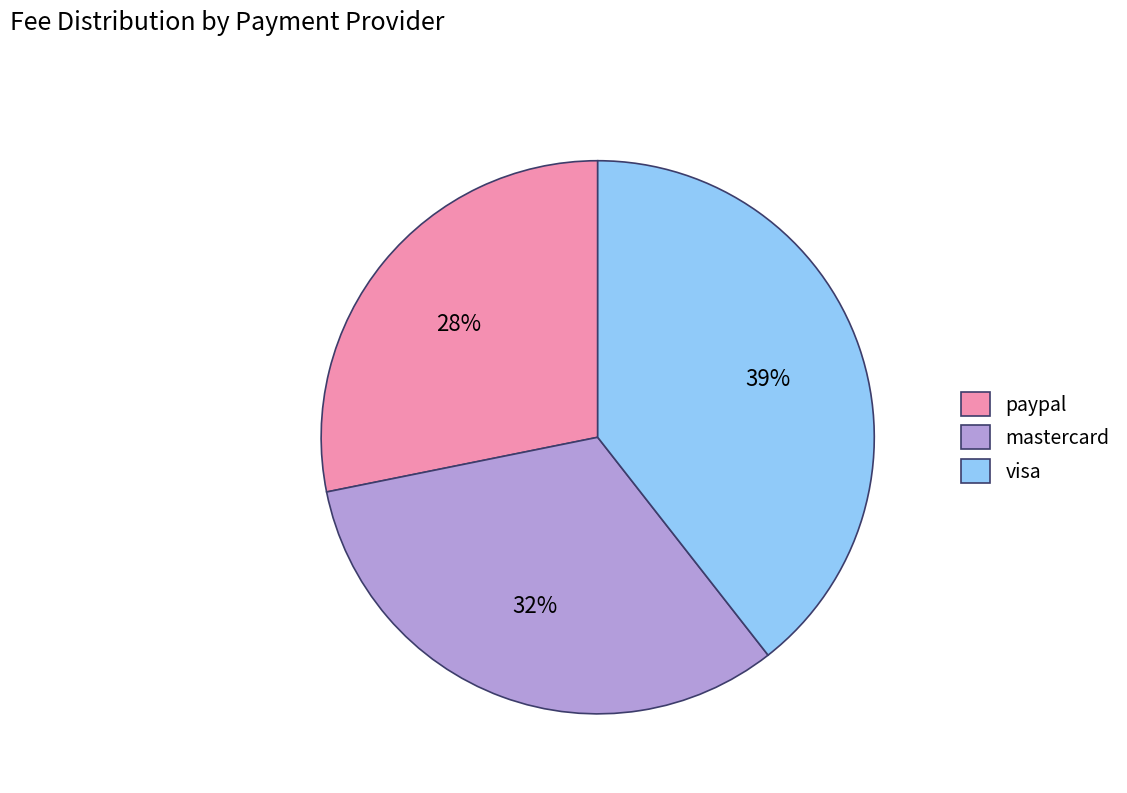

Which has a higher value, mastercard or visa?

visa